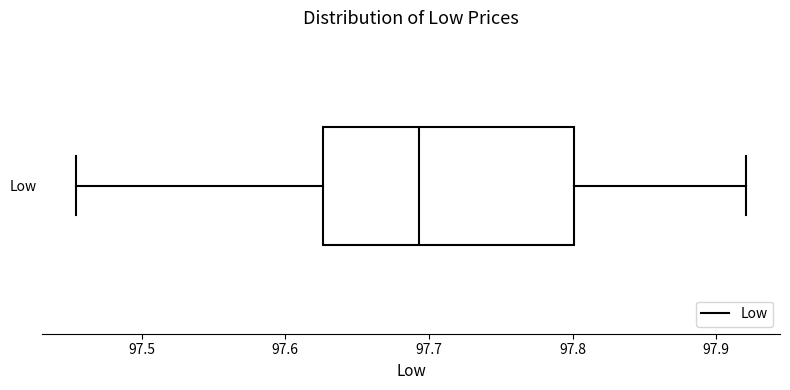

Where does the right whisker of the box for Low end on the x-axis? The values are not printed on the chart, so give them approximately, as read against the axis.

97.92